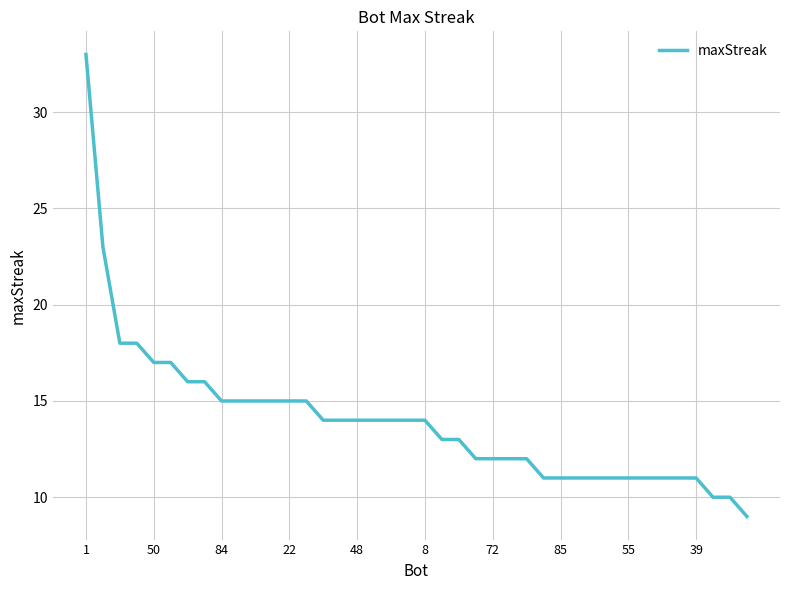

Count the number of data series in this chart.

1